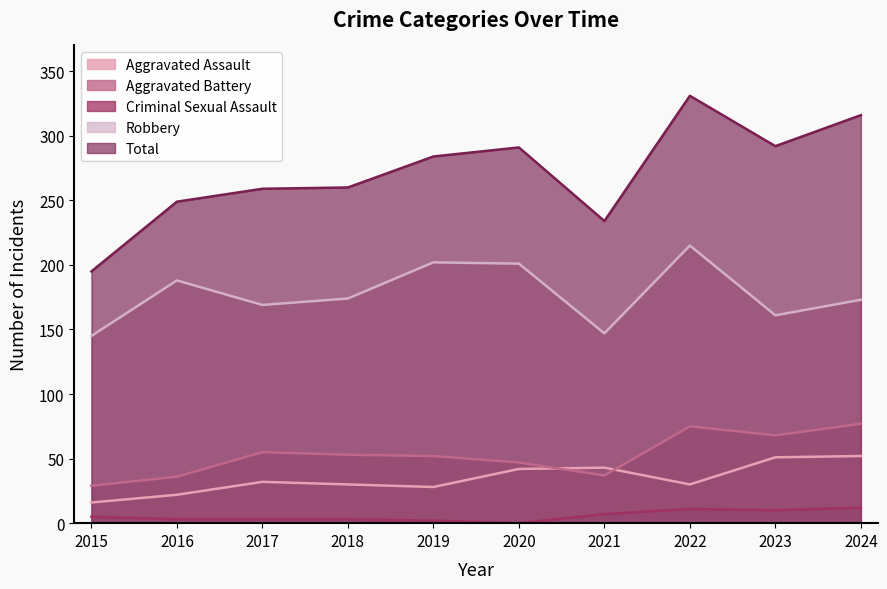

At how many categories does at least one series exceed 42?

10